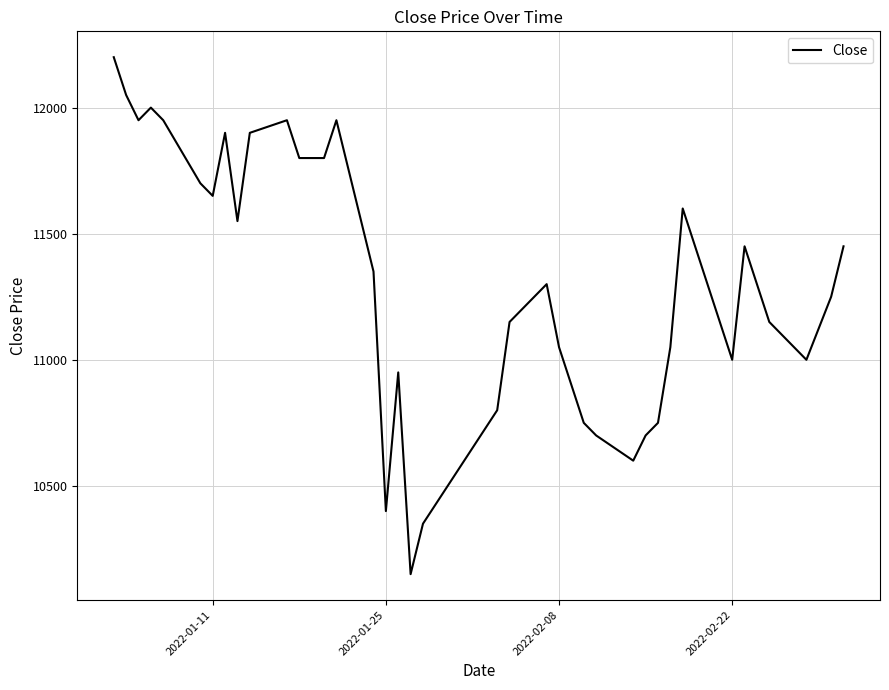

What is the difference between the maximum and minimum values?

2050